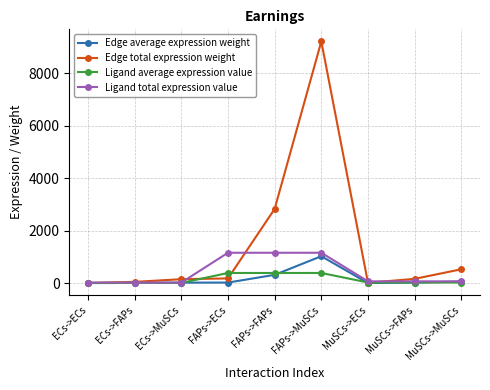

At which category is the sum across all series the highest?

FAPs->MuSCs